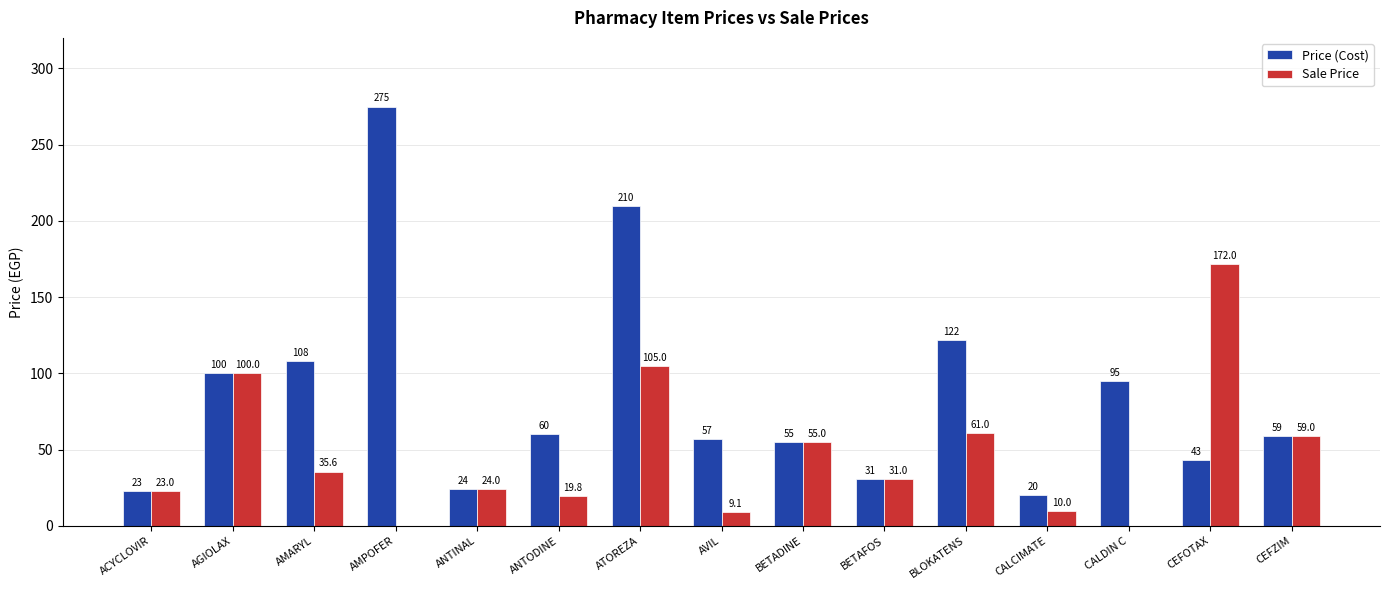

Which series changed the most between ATOREZA and AVIL?

Price (Cost)